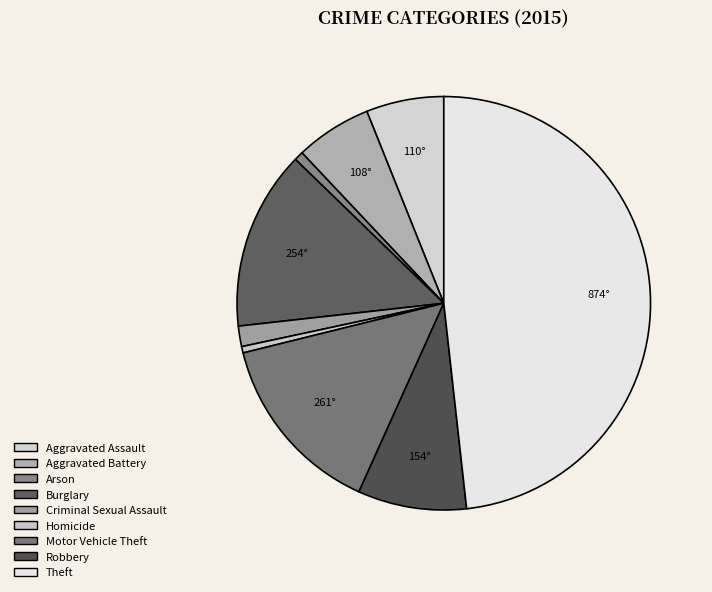

To the nearest percent, what is the difference between the Burglary and Robbery slice percentages?

6%